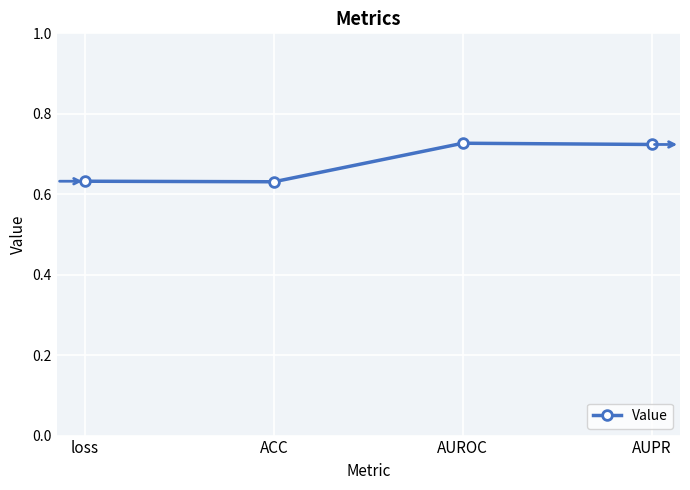

True or false: there are more than 2 points higher than both neighbors.

False